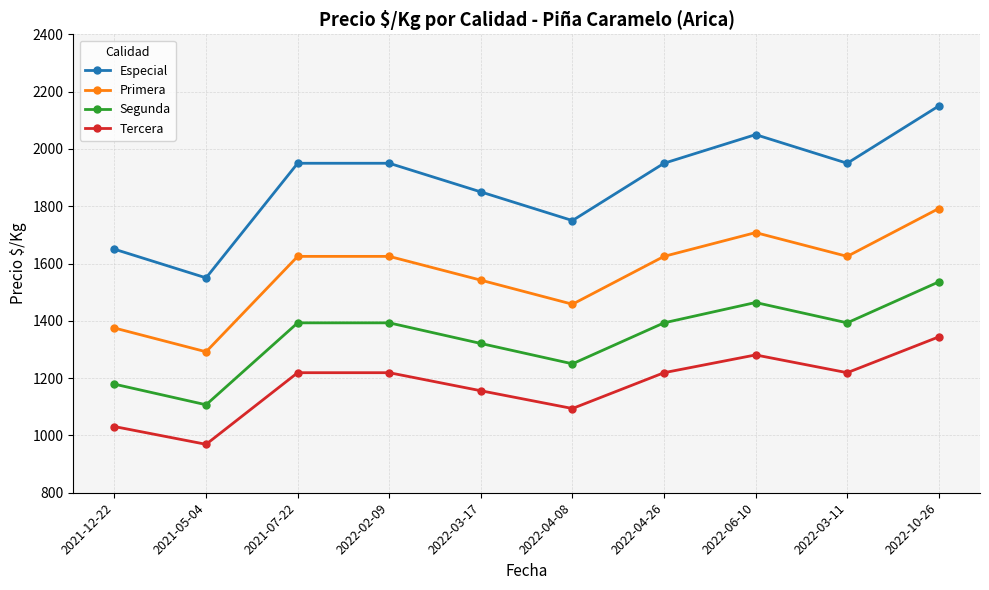

Reading right to left, extract all data points from this chart.

Especial: 2150	1950	2050	1950	1750	1850	1950	1950	1550	1650
Primera: 1792	1625	1708	1625	1458	1542	1625	1625	1292	1375
Segunda: 1536	1393	1464	1393	1250	1321	1393	1393	1107	1179
Tercera: 1344	1219	1281	1219	1094	1156	1219	1219	969	1031